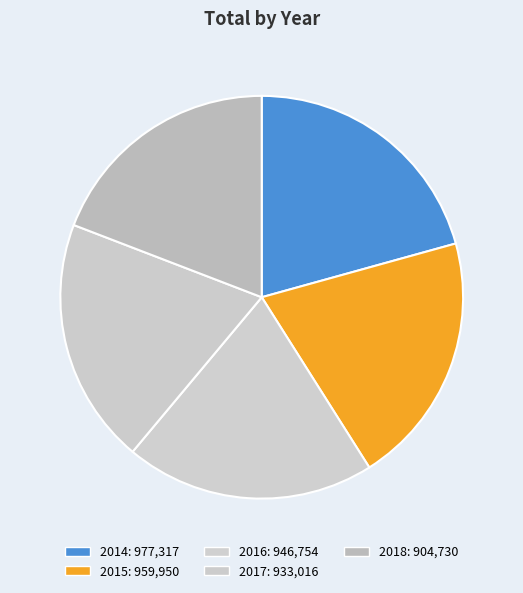

Between 2017 and 2014, which is larger?

2014